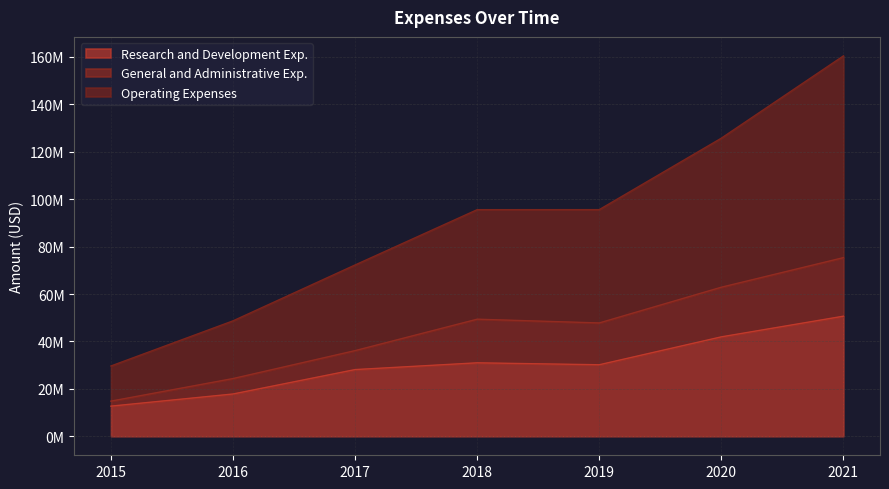

Between 2021 and 2019, which is larger?

2021